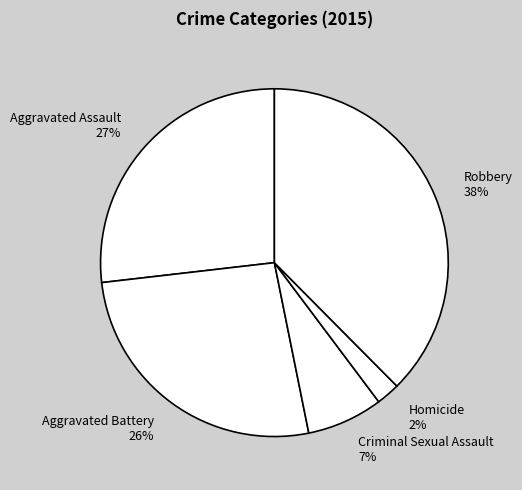

Which has a higher value, Robbery or Homicide?

Robbery